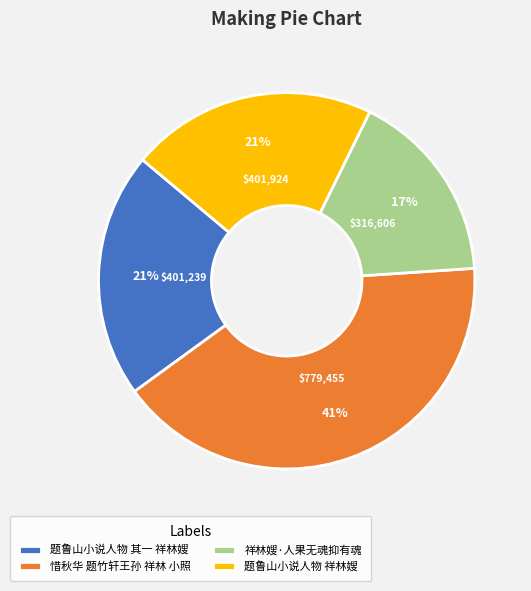

Which slice is the largest?

惜秋华 题竹轩王孙 祥林 小照